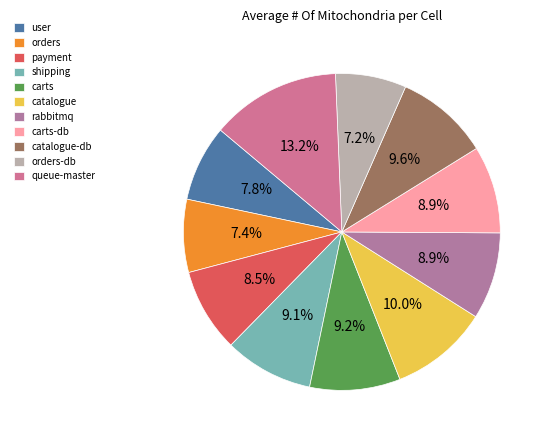

To the nearest percent, what is the difference between the largest and smallest slice percentages?

6%